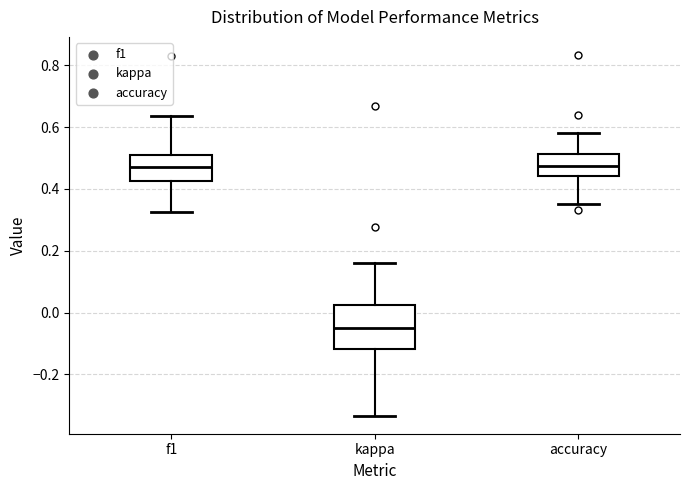

Which box has the lowest median line?

kappa